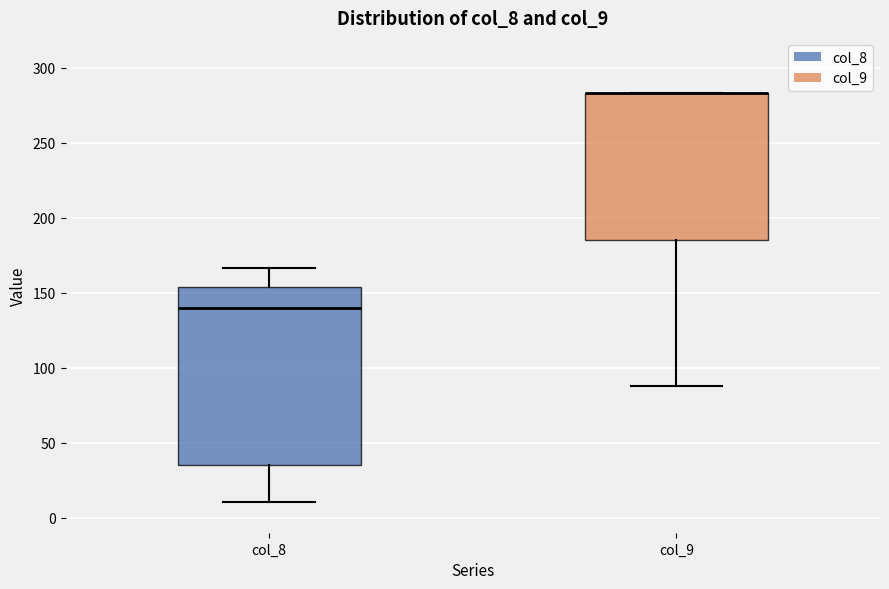

Reading left to right, read every box against the y-axis: the position of its median line, the range the box covers, and the ends of its whiskers. The values are not printed on the chart, so give them approximately, as read against the axis.

col_8: median 140, box 35 to 155, whiskers 10 to 165
col_9: median 285 (drawn on the box's upper edge), box 185 to 285, whiskers 90 to 285